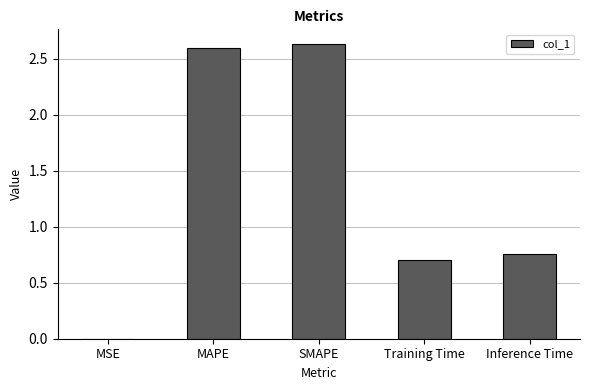

Are the bars horizontal?

No